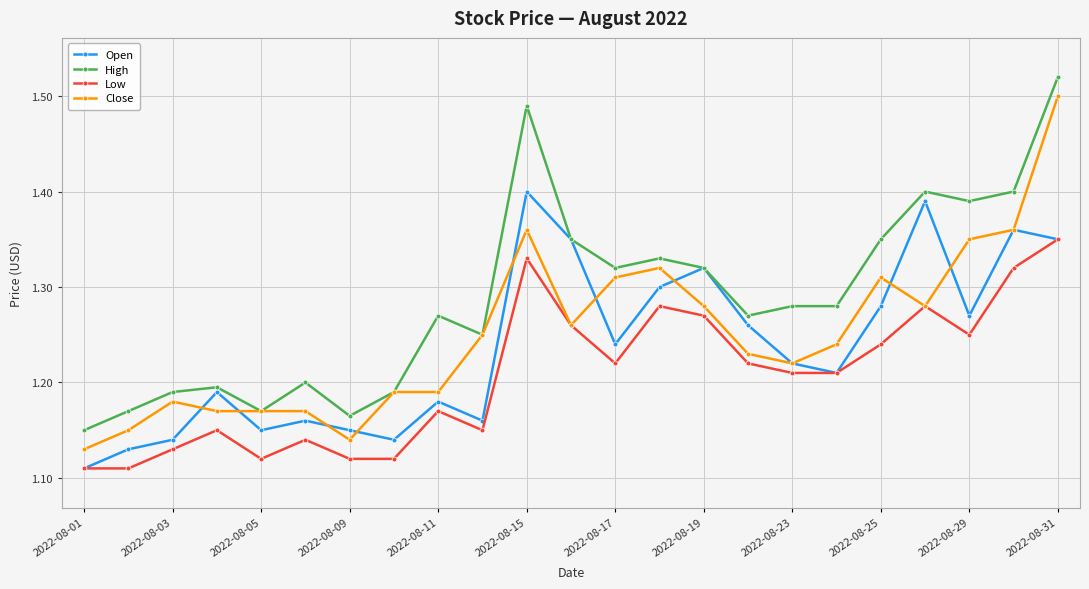

How many High values are between 1 and 2?

23